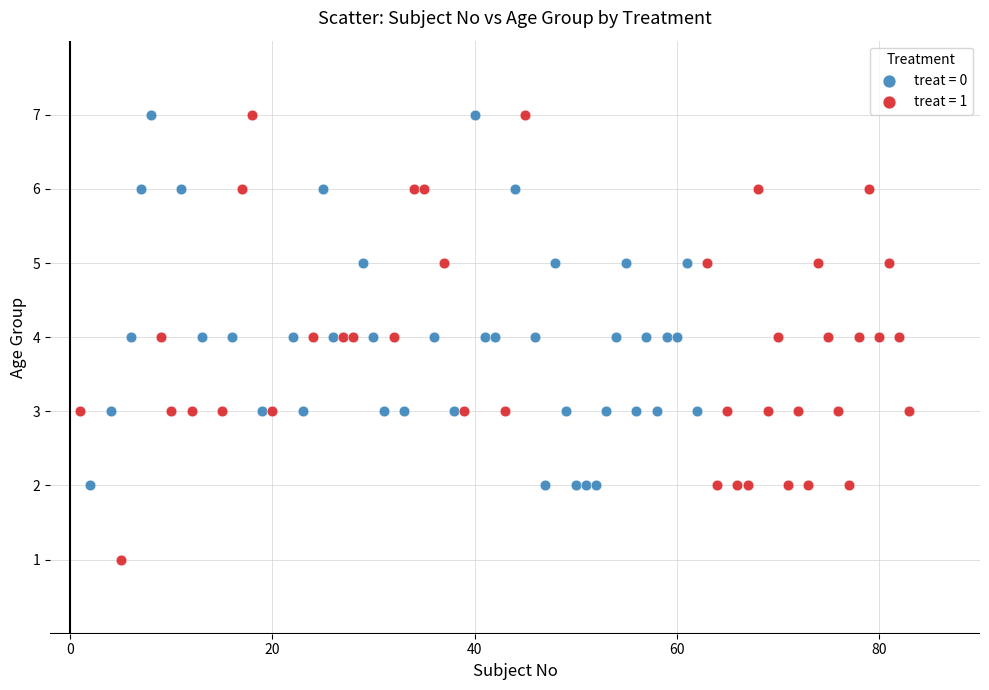

Which series has the widest spread of Y values?

treat = 1